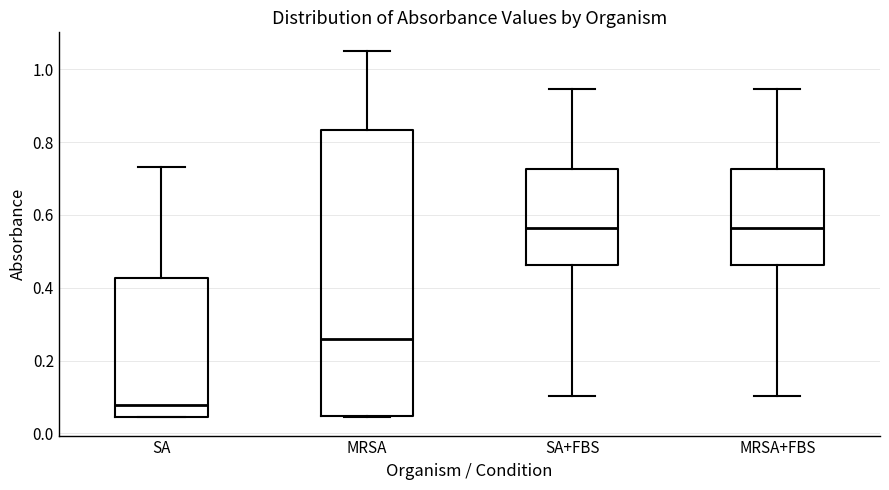

Which box is the tallest, from its lower edge to its upper edge?

MRSA